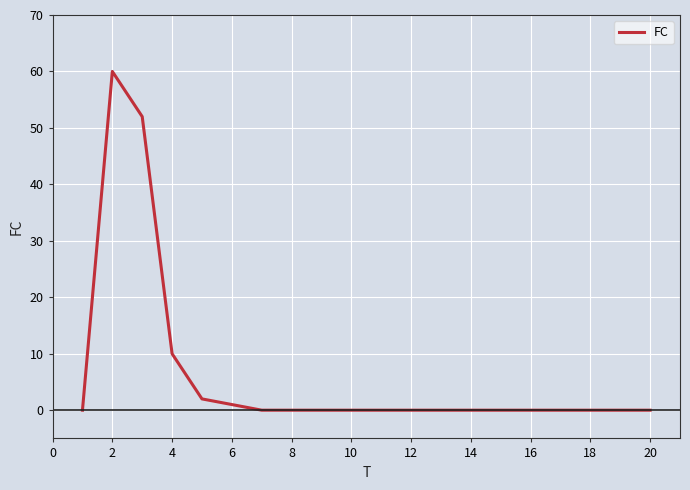

What is the difference between the maximum and minimum values?

60